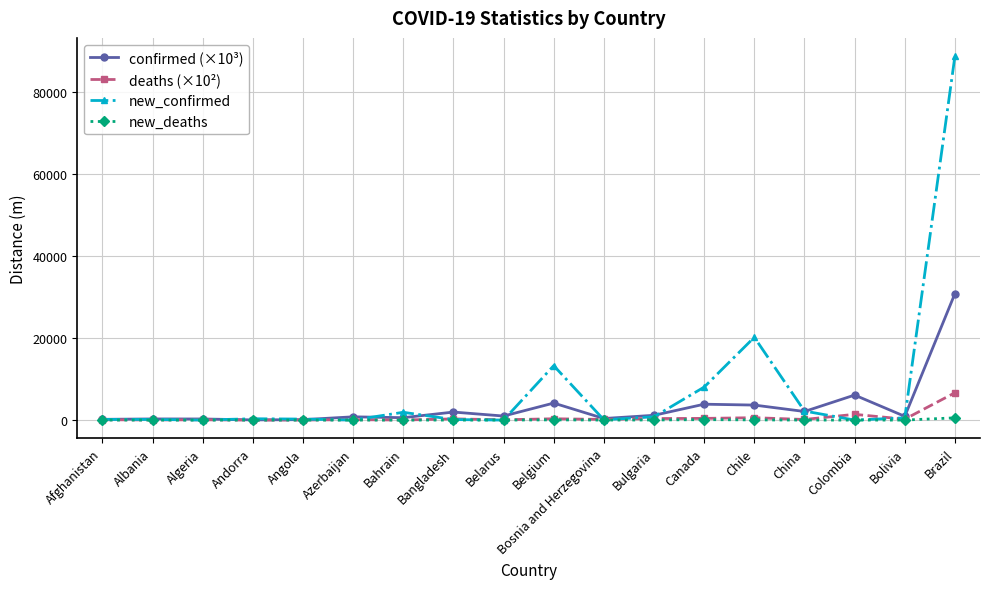

Which series has the largest range (max minus min)?

new_confirmed